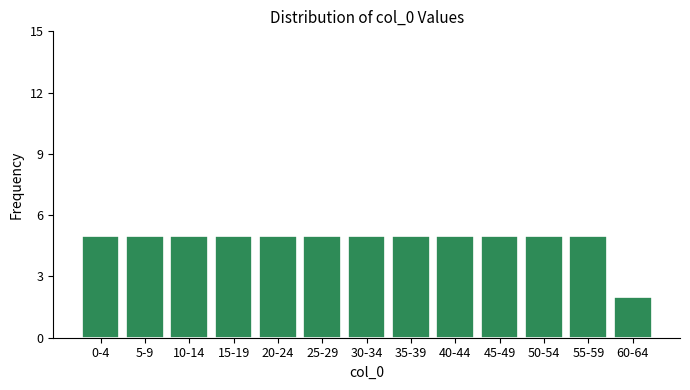

Reading right to left, extract all data points from this chart.

2	5	5	5	5	5	5	5	5	5	5	5	5